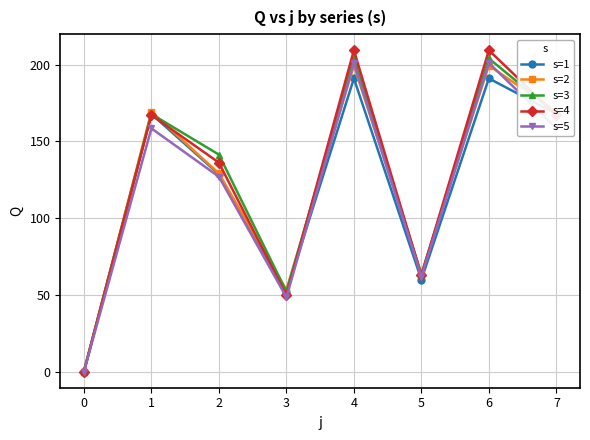

How many values in the s=4 series are below 167?

4